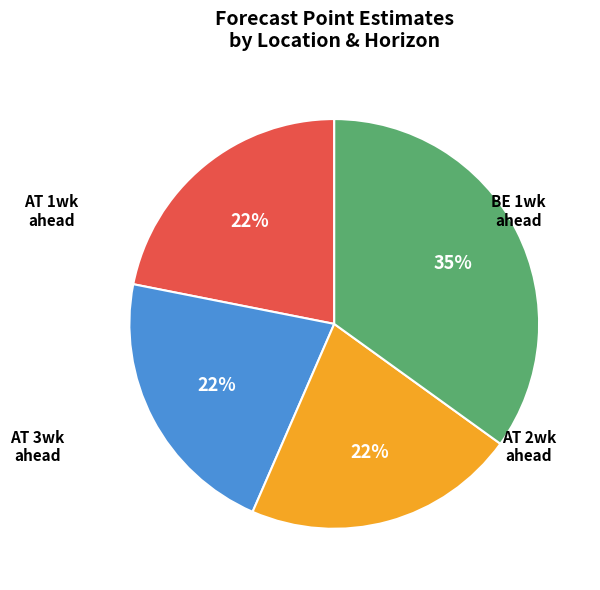

Does any single category account for the majority?

No